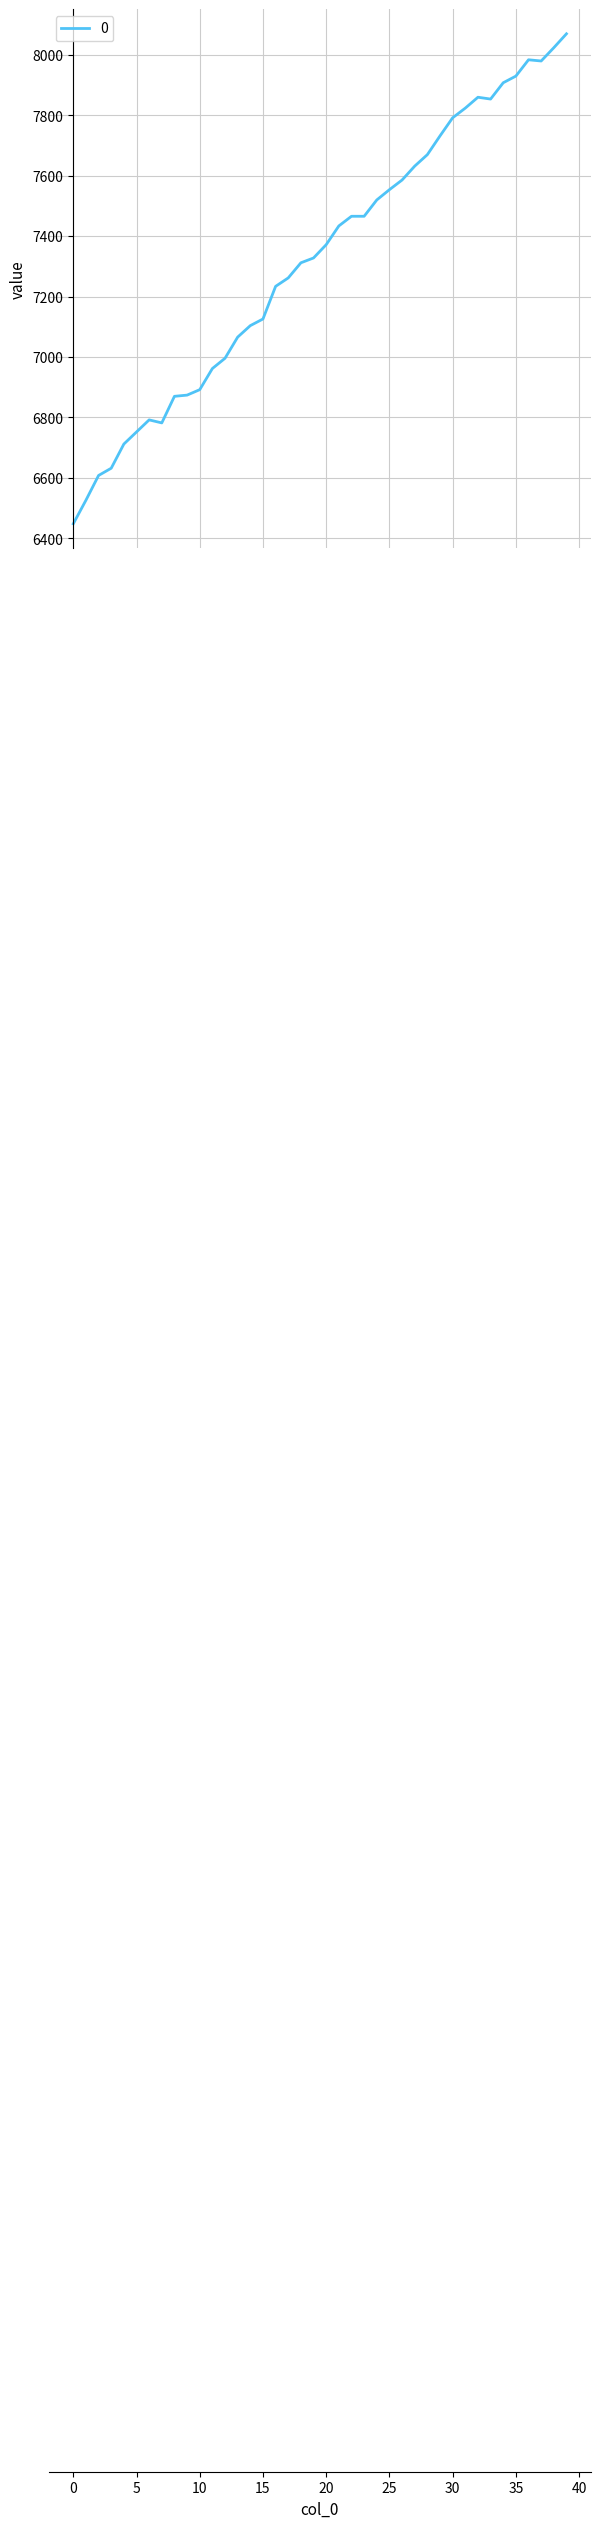

What is the greatest value displayed?

8070